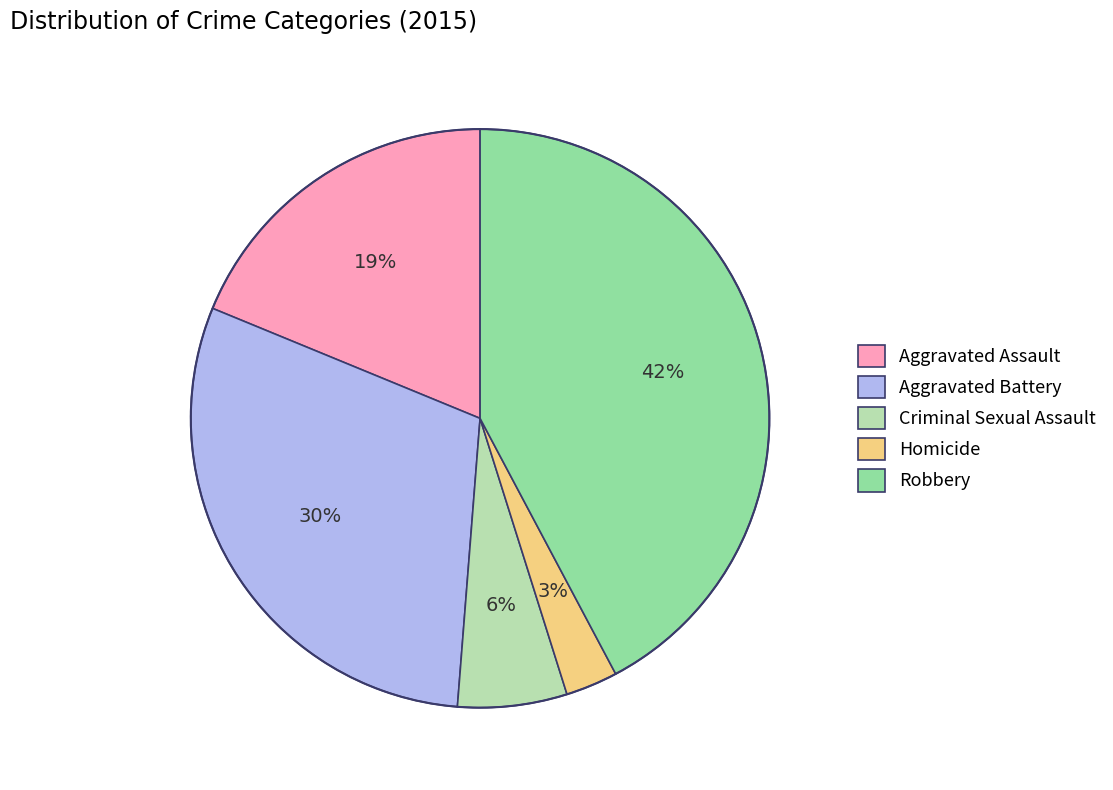

The Aggravated Assault slice represents 24% of the pie. True or false?

False